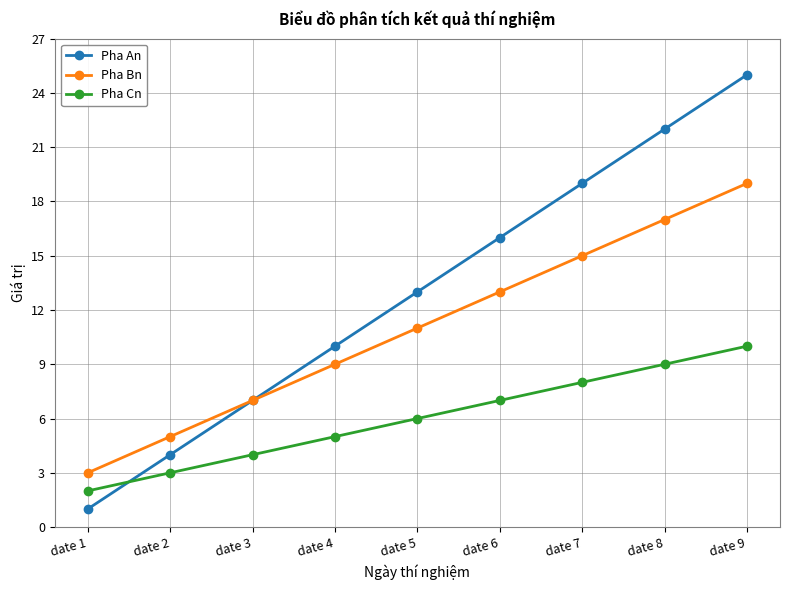

What is the difference between the Pha An values at date 6 and date 1?

15